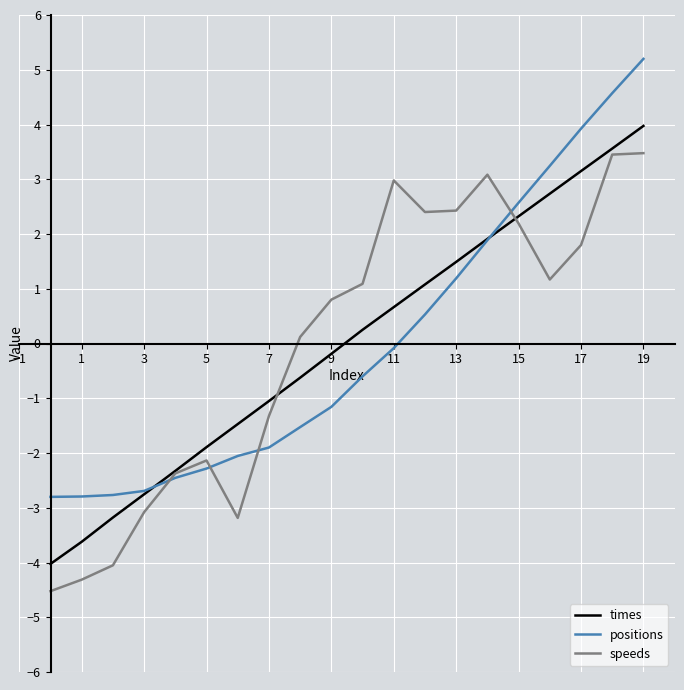

What is the lowest value of the positions series?

-2.8